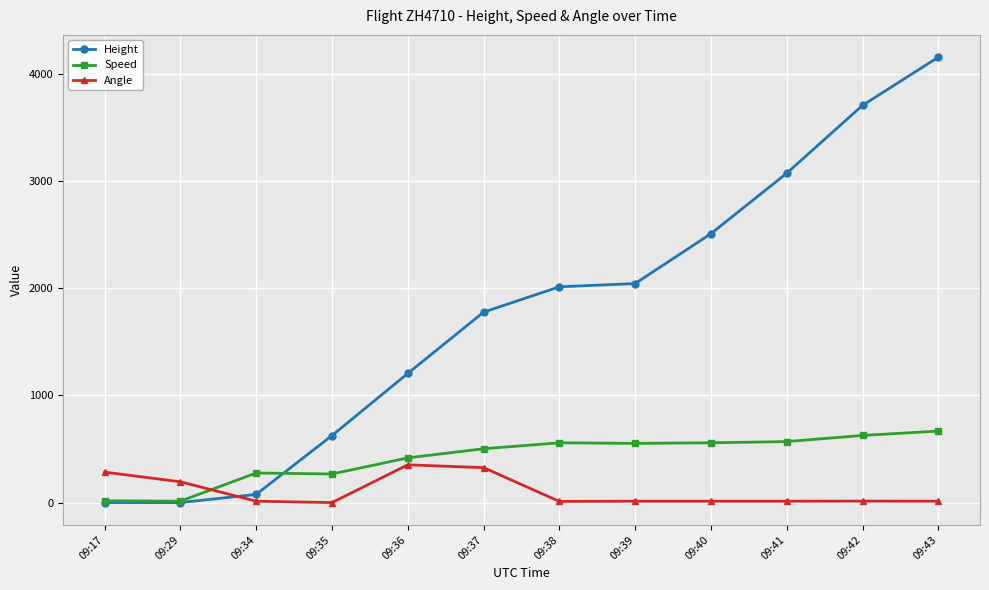

What is the maximum value shown in the chart?

4152.9